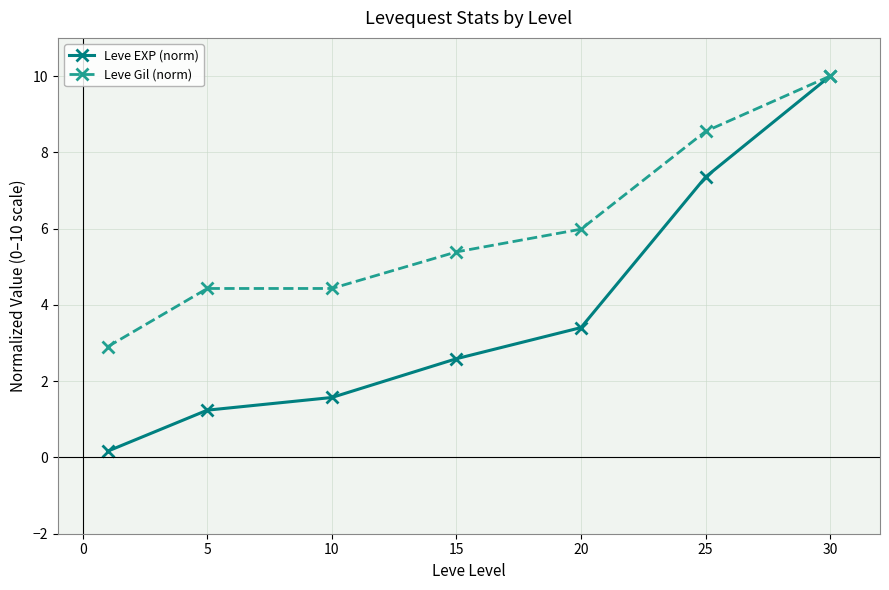

What is the value of the Leve EXP (norm) point at the 4th from the left?

2.6